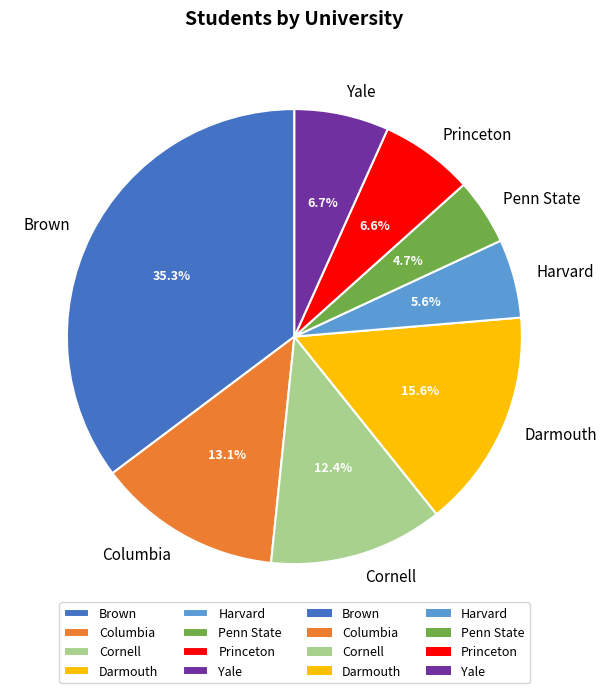

To the nearest percent, what is the difference between the largest and smallest slice percentages?

31%